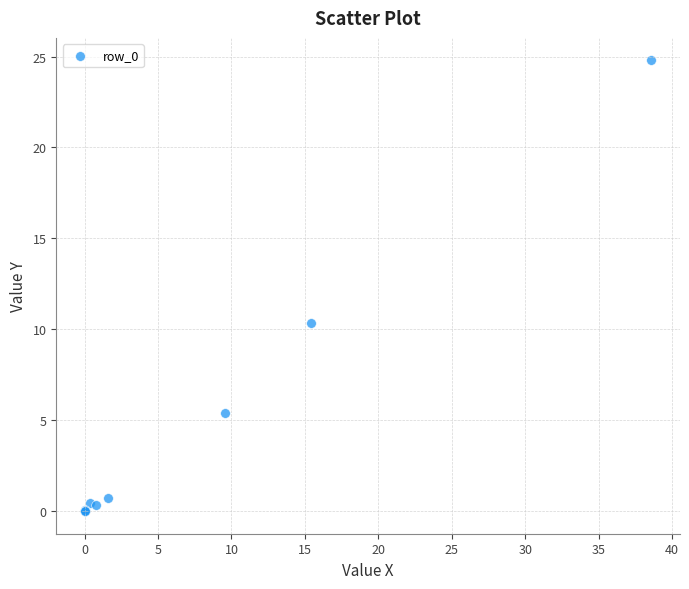

What Y value in the scatter plot is closest to 12?

10.4